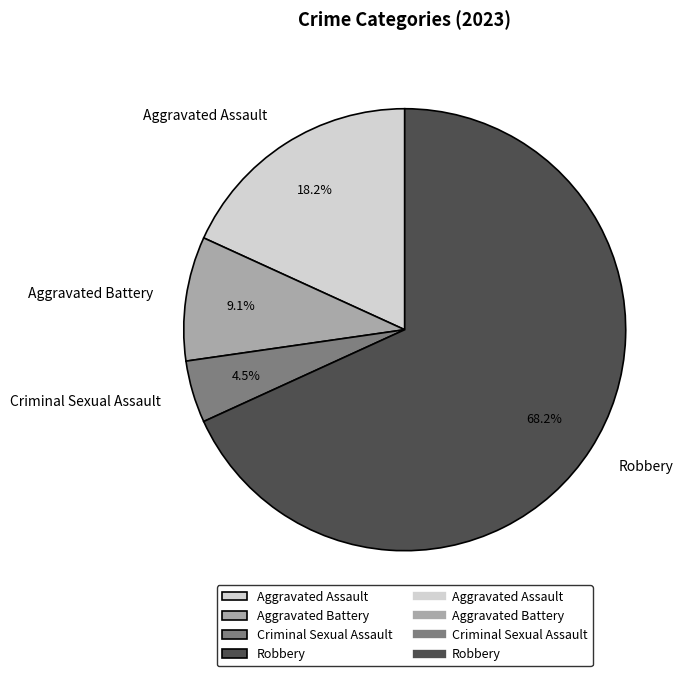

Between Robbery and Criminal Sexual Assault, which is larger?

Robbery